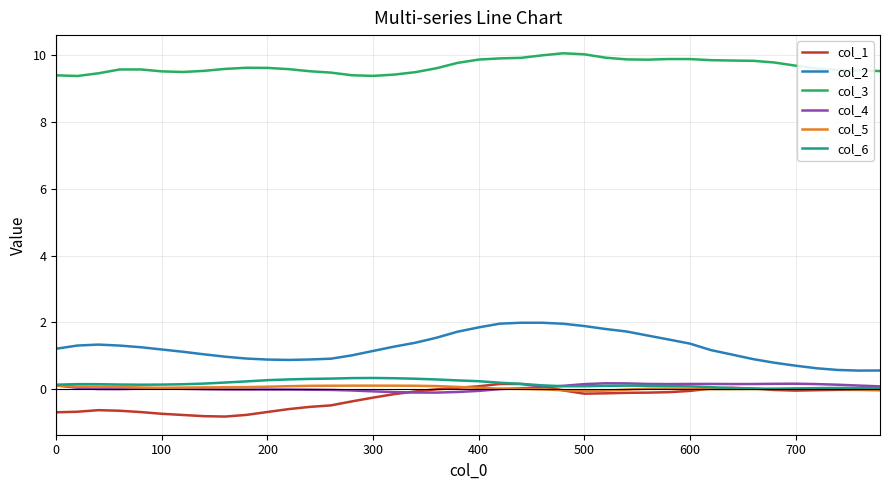

What is the maximum value shown in the chart?

10.1